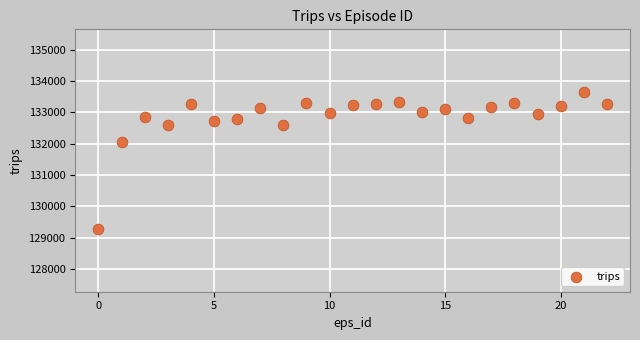

What is the range of Y values (max minus min)?

4361